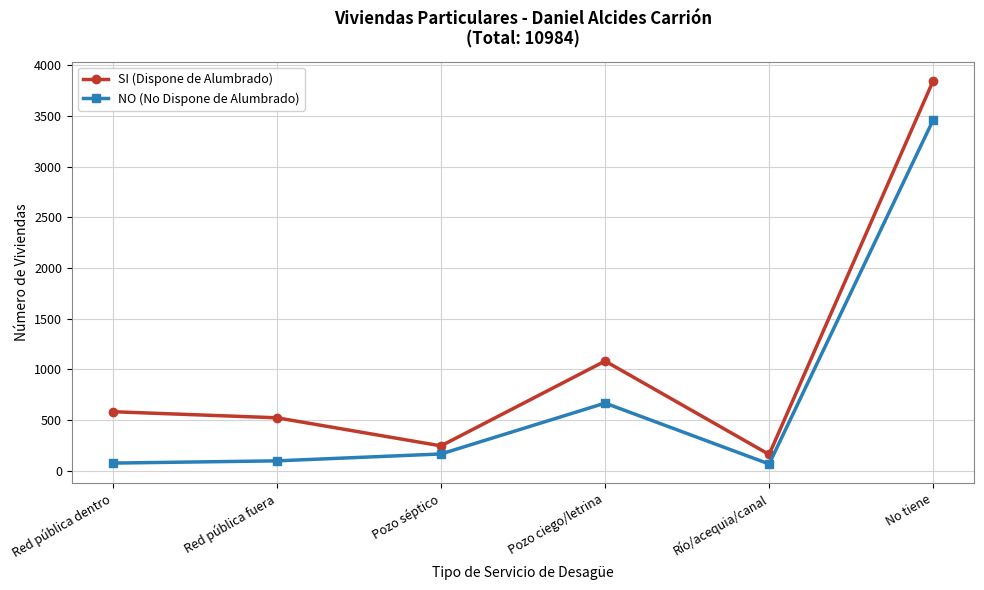

What position from the left is Río/acequia/canal?

5